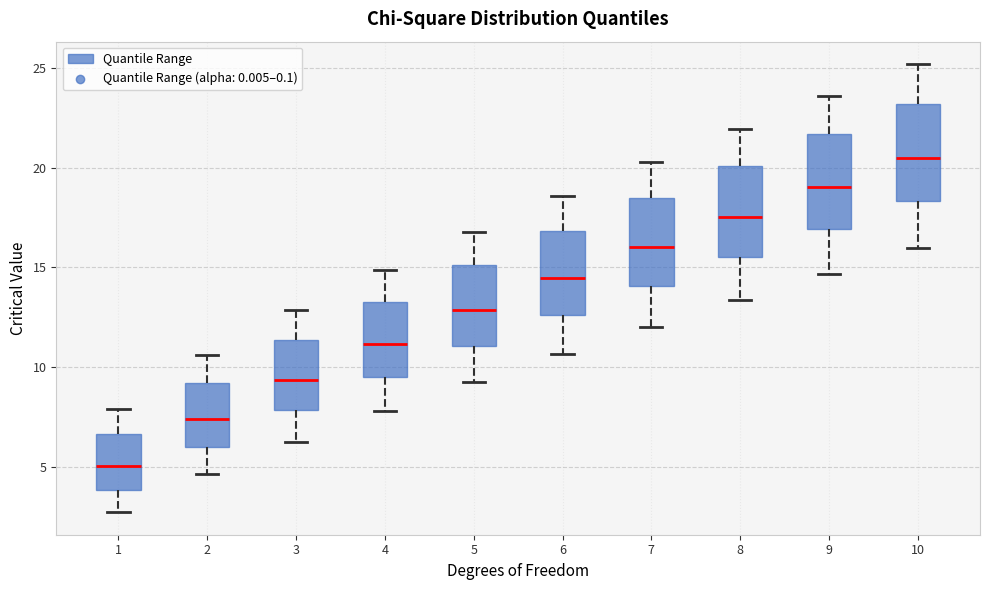

Reading left to right, transcribe this box plot: for each box, give where its median line is, the range the box spans, and where its two whiskers end, as read against the y-axis. The values are not printed on the chart, so give them approximately, as read against the axis.

1: median 5.0, box 4.0 to 6.5, whiskers 2.5 to 8.0
2: median 7.5, box 6.0 to 9.0, whiskers 4.5 to 10.5
3: median 9.5, box 8.0 to 11.5, whiskers 6.5 to 13.0
4: median 11.0, box 9.5 to 13.5, whiskers 8.0 to 15.0
5: median 13.0, box 11.0 to 15.0, whiskers 9.0 to 16.5
6: median 14.5, box 12.5 to 17.0, whiskers 10.5 to 18.5
7: median 16.0, box 14.0 to 18.5, whiskers 12.0 to 20.5
8: median 17.5, box 15.5 to 20.0, whiskers 13.5 to 22.0
9: median 19.0, box 17.0 to 21.5, whiskers 14.5 to 23.5
10: median 20.5, box 18.5 to 23.0, whiskers 16.0 to 25.0